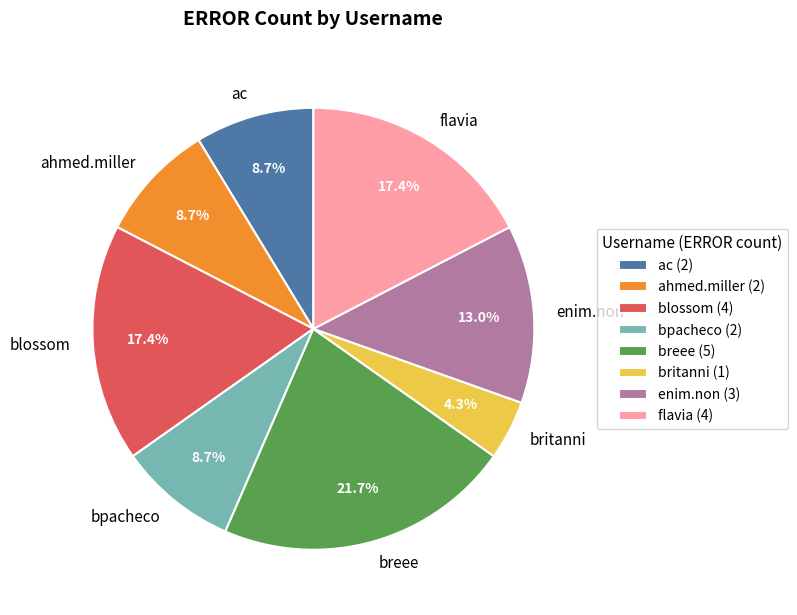

Which category has the biggest portion of the pie?

breee